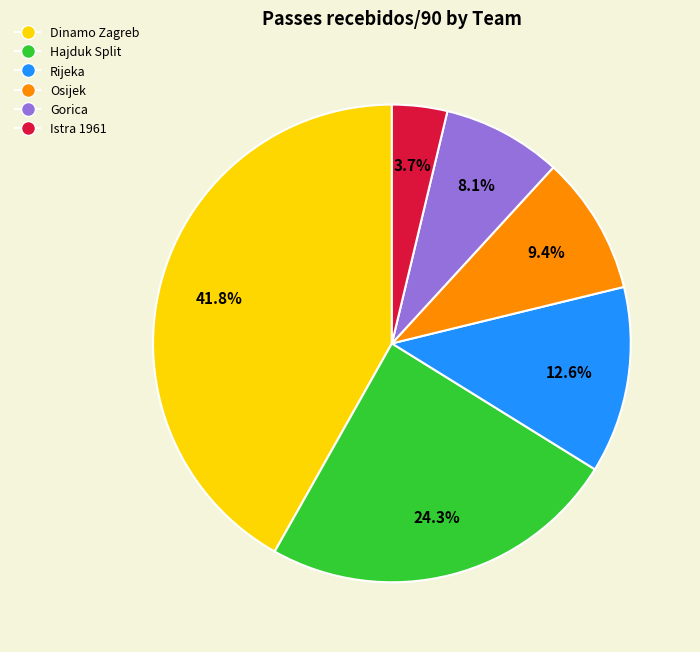

To the nearest percent, what portion does Osijek represent?

9%